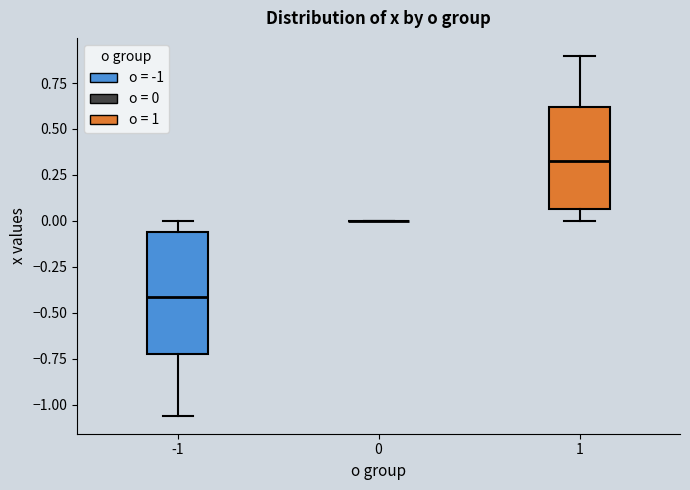

Which box is the tallest, from its lower edge to its upper edge?

-1